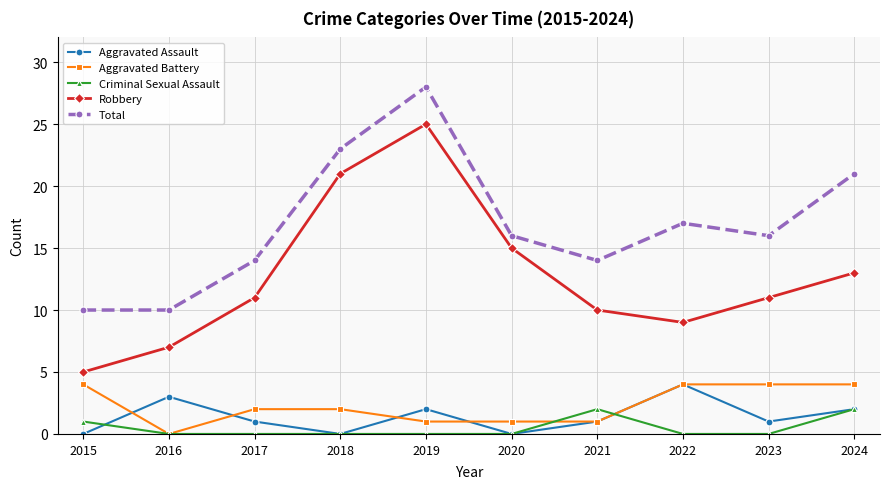

True or false: Total and Criminal Sexual Assault cross at least once.

False